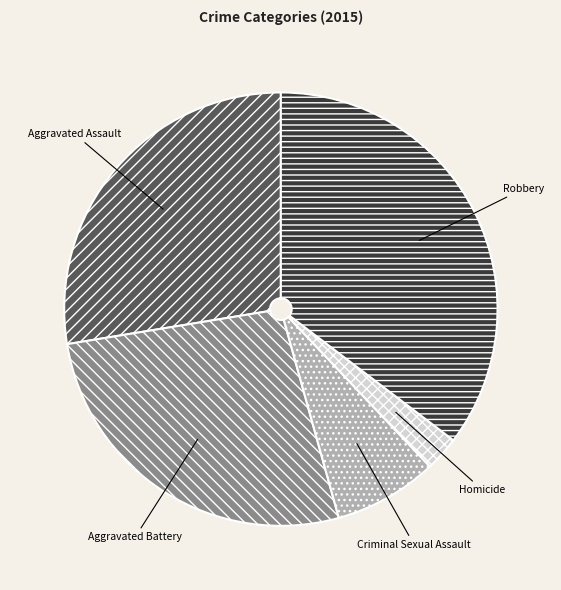

Rank the categories by value from highest to lowest.

Robbery, Aggravated Assault, Aggravated Battery, Criminal Sexual Assault, Homicide